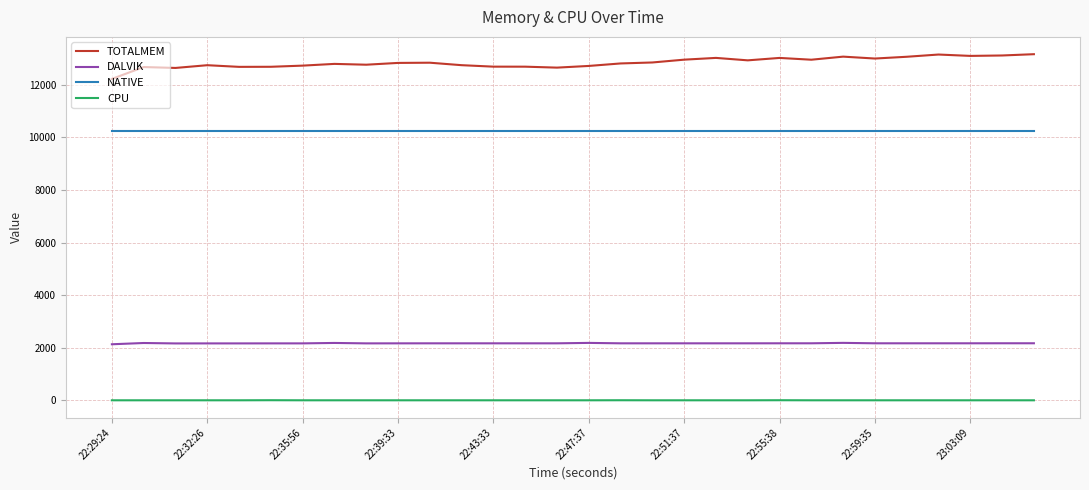

Which series has the widest spread of values?

TOTALMEM